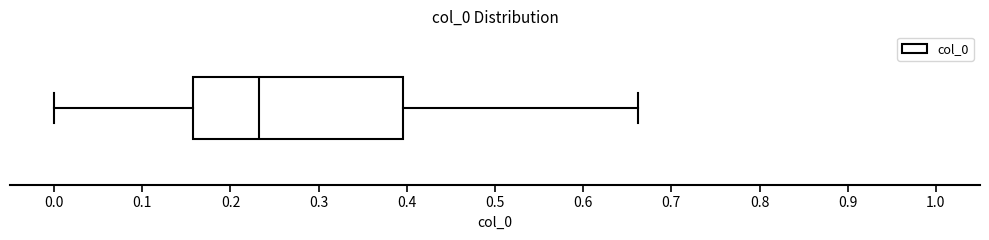

Where is the right edge of the box on the x-axis? The values are not printed on the chart, so give them approximately, as read against the axis.

0.40